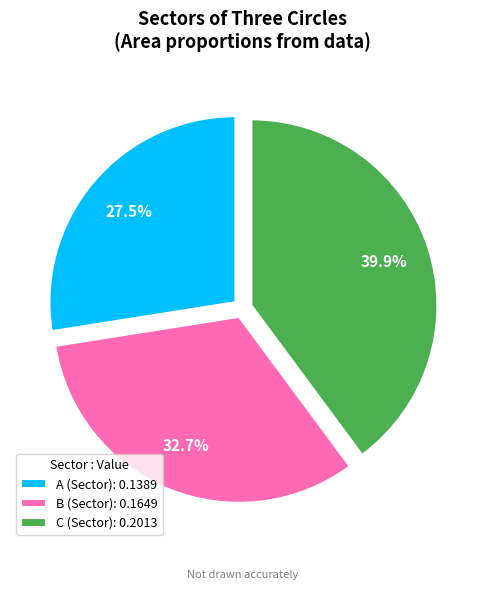

Between B (Sector): 0.1649 and C (Sector): 0.2013, which is larger?

C (Sector): 0.2013